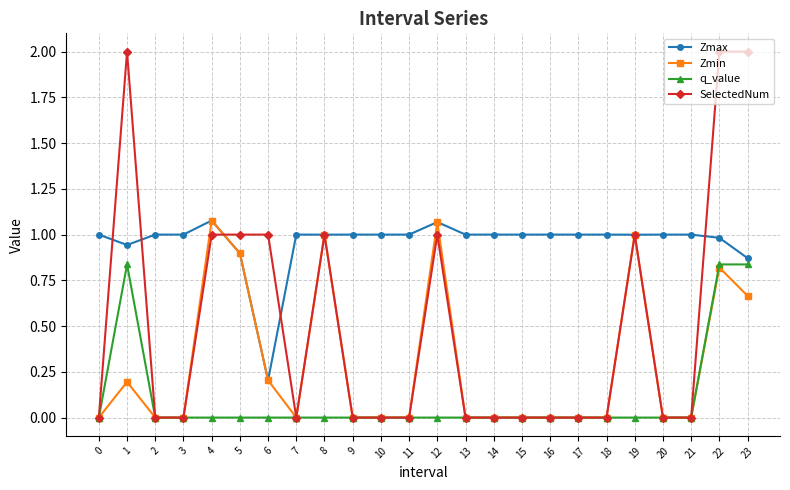

Is it true that SelectedNum equals 3.5 at 22?

False